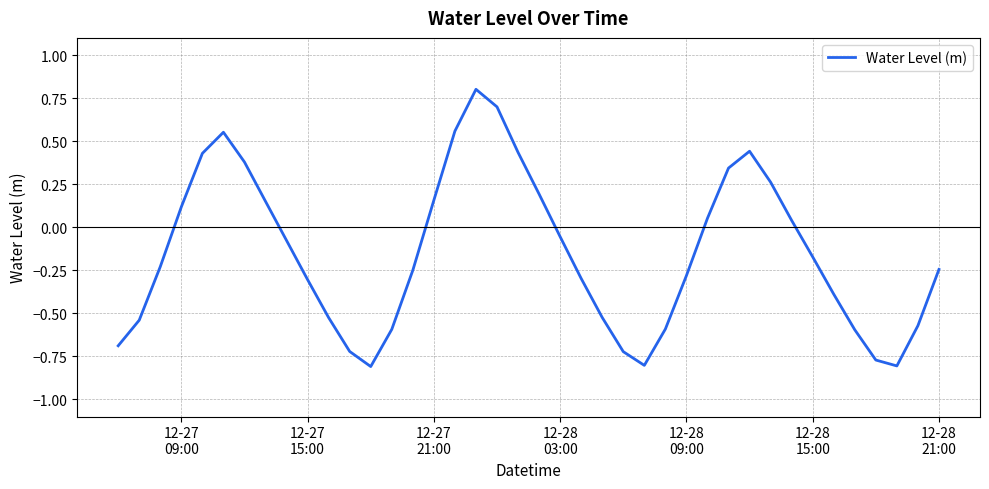

How many values are below 0?

24